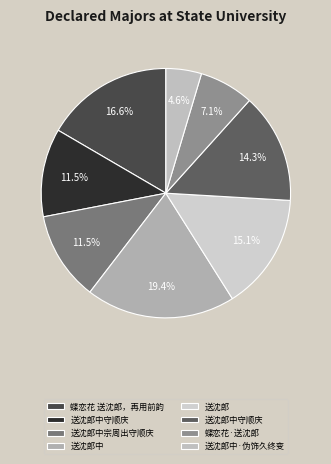

To the nearest percent, what is the difference between the largest and smallest slice percentages?

15%